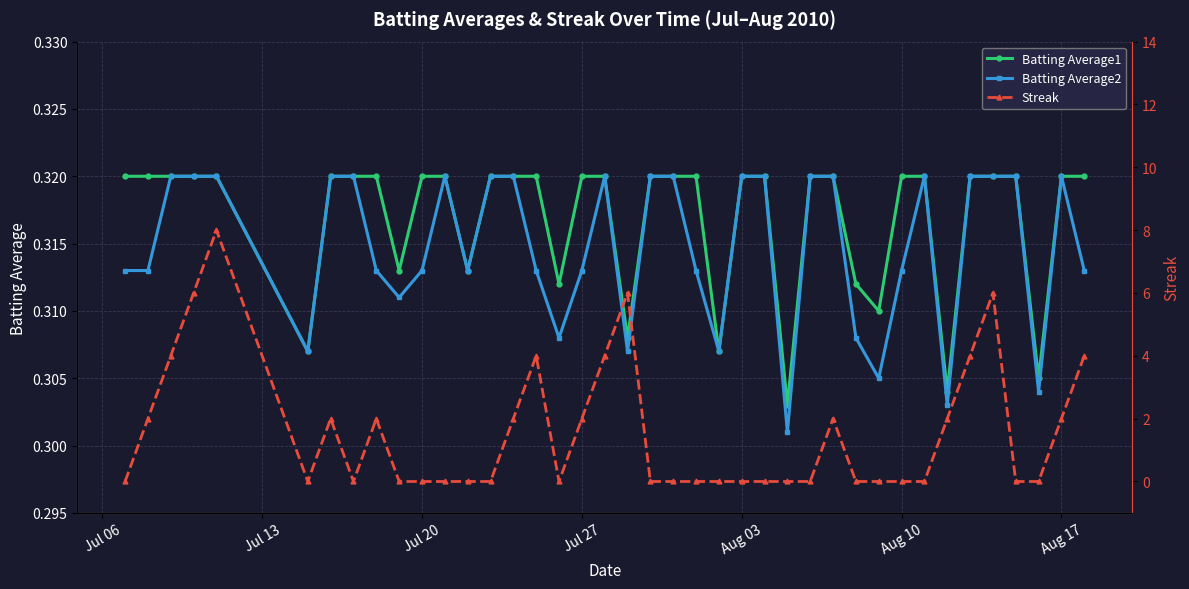

Count the Batting Average2 values in the range 0 to 1.

40